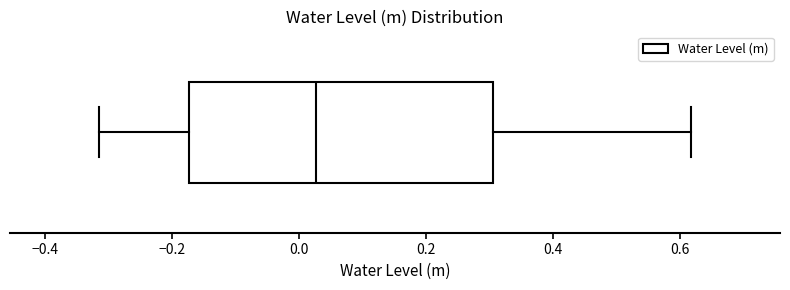

Where does the left whisker of the box end on the x-axis? The values are not printed on the chart, so give them approximately, as read against the axis.

-0.32